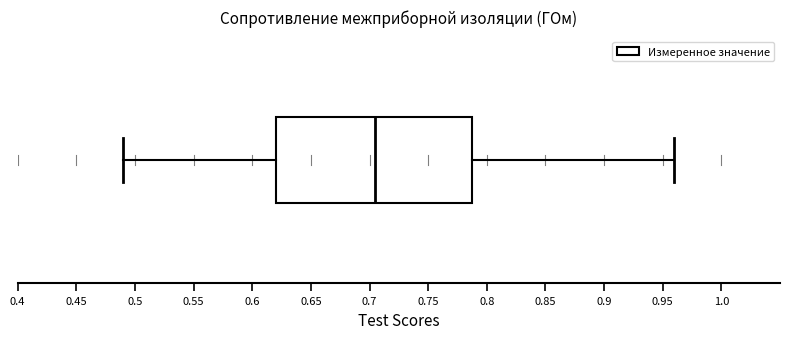

Where is the left edge of the box on the x-axis? The values are not printed on the chart, so give them approximately, as read against the axis.

0.620